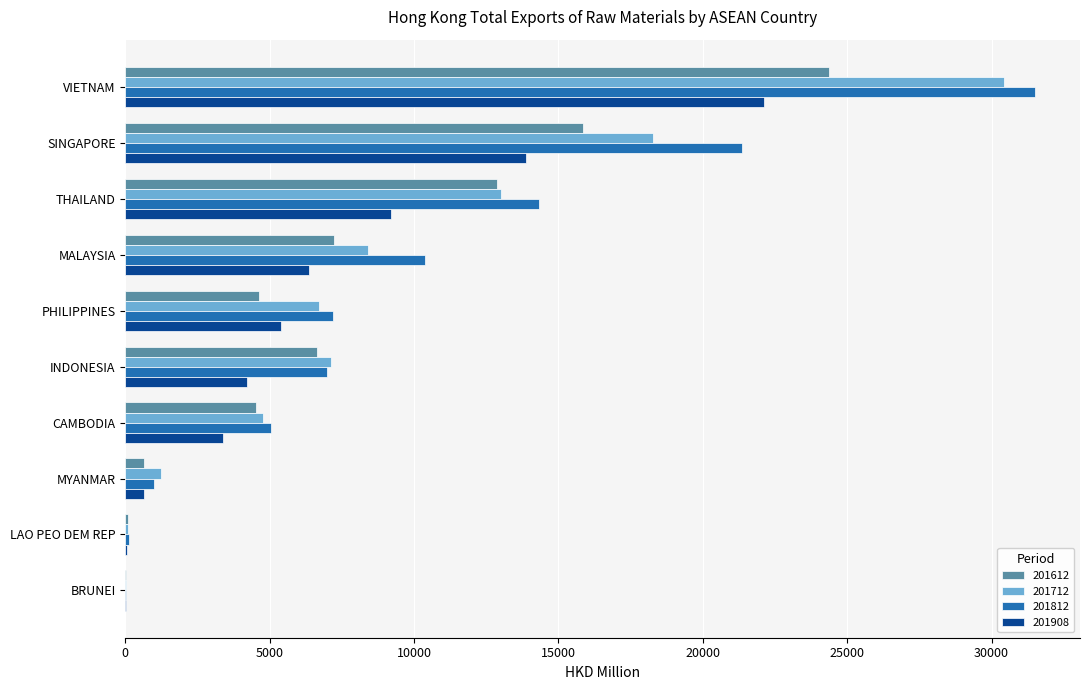

What is the sum of all 201712 values?

90044.3